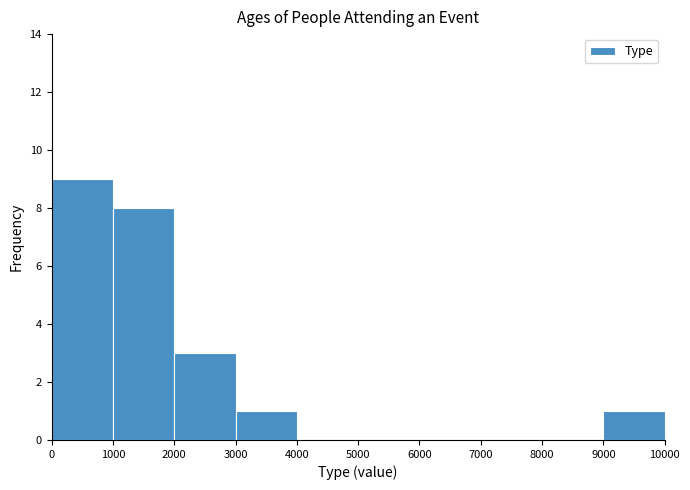

How tall is the bar that spans 9000 to 10000 on the x-axis? Neither the bar edges nor the heights are printed on the chart, so give them approximately, as read against the axes.

1